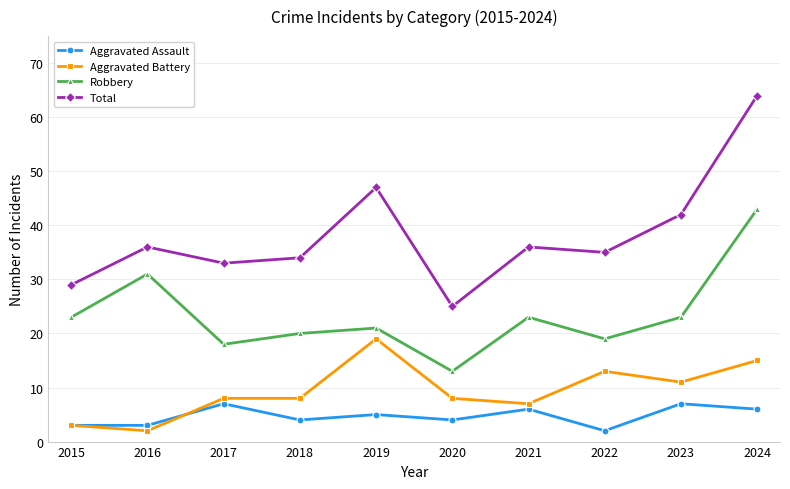

True or false: Total has a value of 64 at 2016.

False